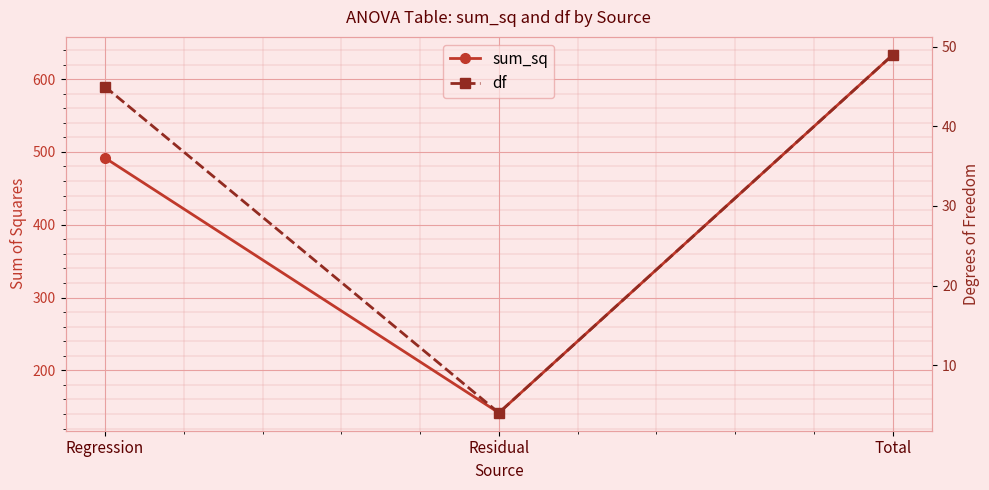

Reading left to right, what are all the values shown in this chart?

sum_sq: Regression=491.8	Residual=141.6	Total=633.4
df: Regression=45.0	Residual=4.0	Total=49.0